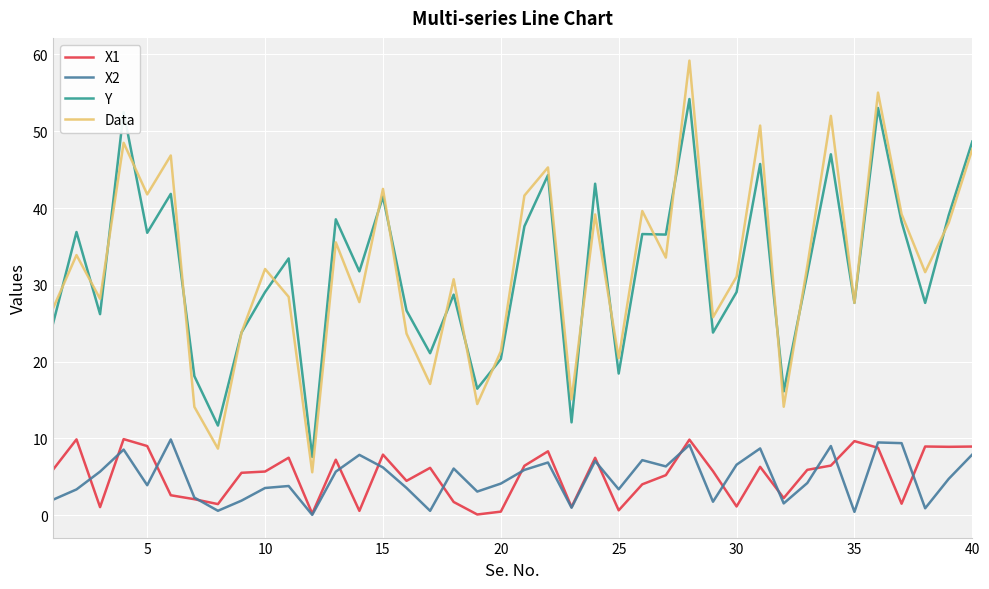

True or false: X1 and Y intersect in this chart.

False